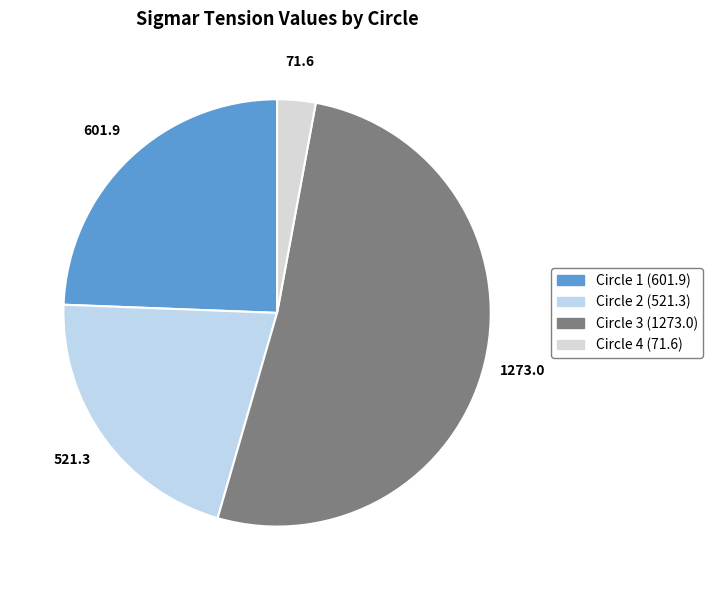

Count the number of slices in the pie.

4